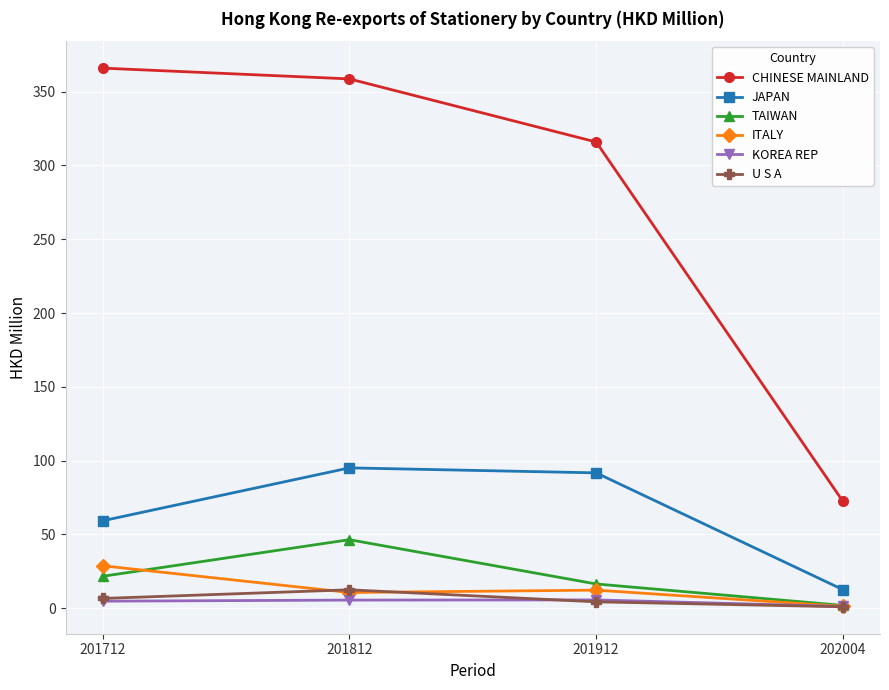

List the series in order of their peak value, highest first.

CHINESE MAINLAND, JAPAN, TAIWAN, ITALY, U S A, KOREA REP